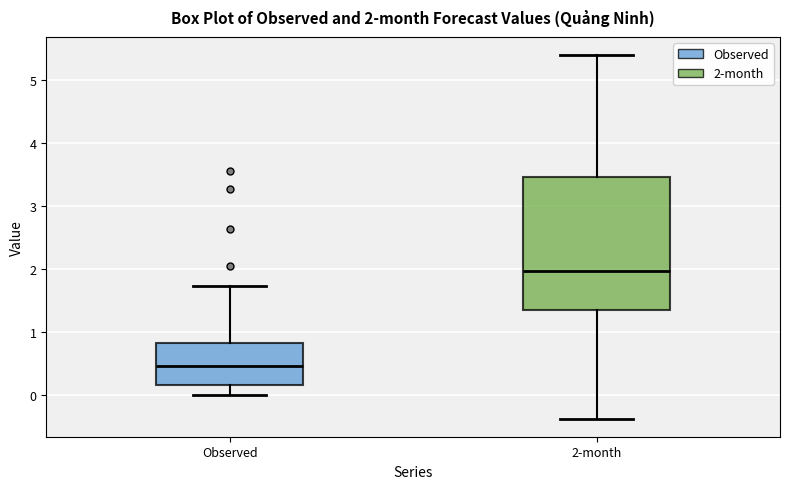

Which box has the lowest median line?

Observed